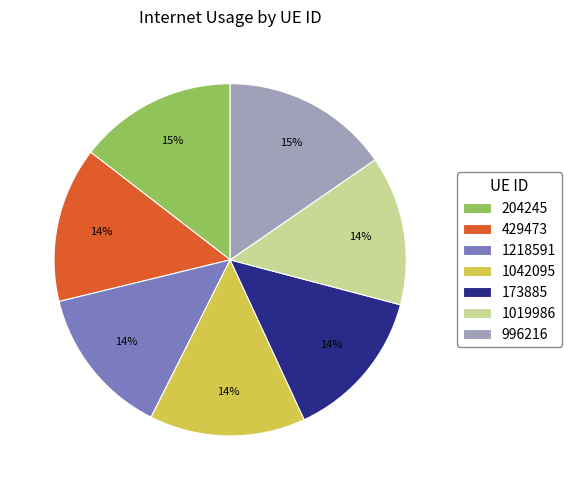

The 996216 slice represents 30% of the pie. True or false?

False